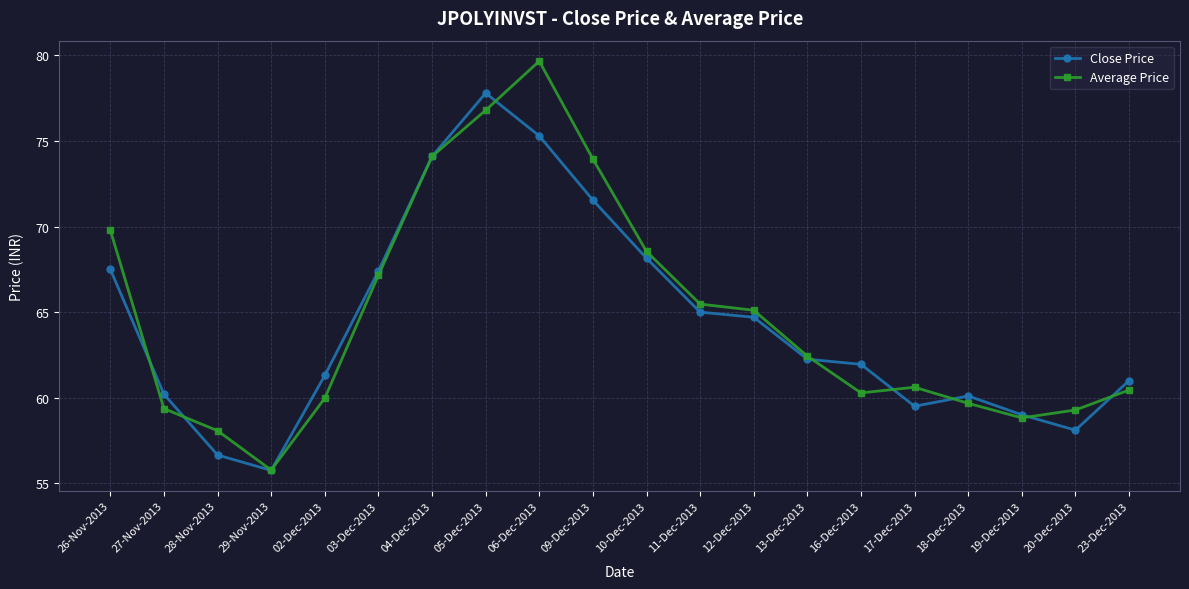

Rank the series by their maximum value, from lowest to highest.

Close Price, Average Price